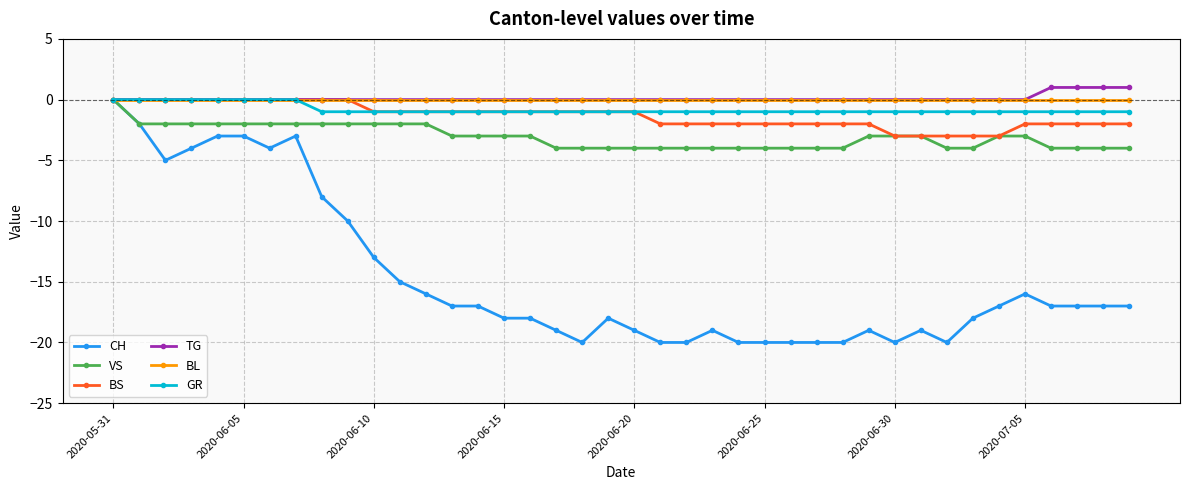

What is the value of the BS point at the 21st from the left?

-1